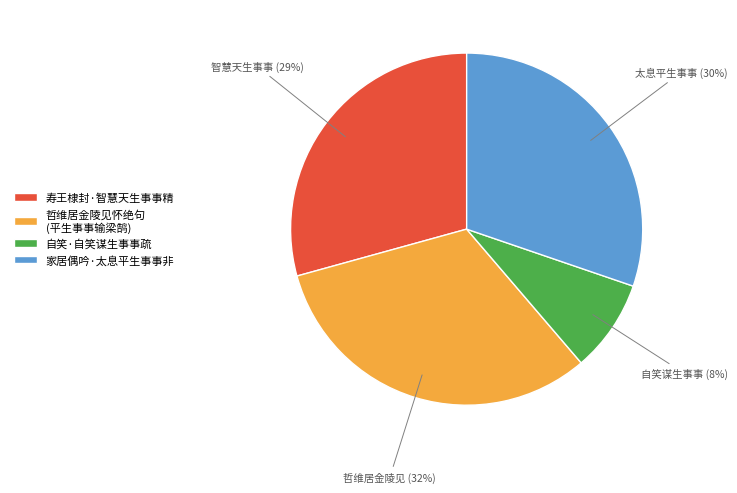

To the nearest percent, what percentage of the pie is 寿王棣封·智慧天生事事精?

29%